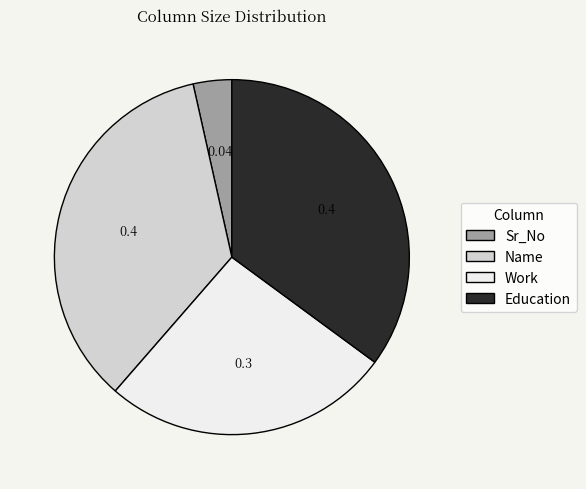

Approximately how many times larger is the value at Work compared to Sr_No?

7.5